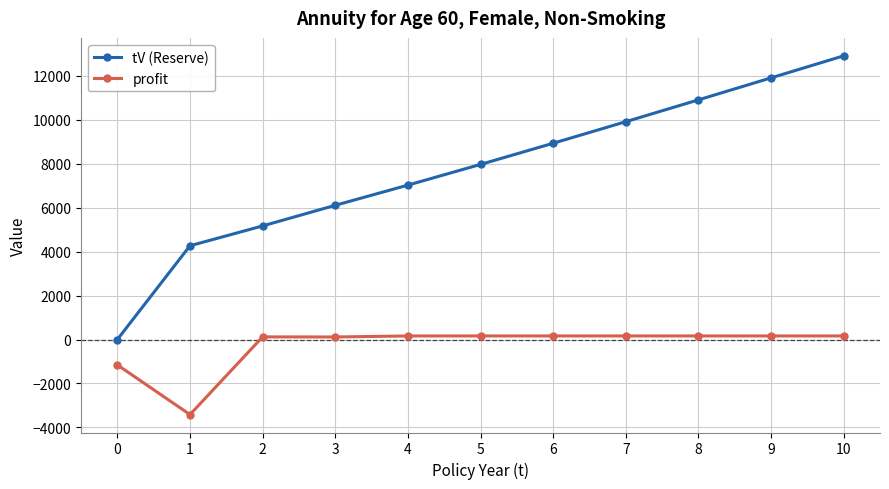

What is the smallest value displayed?

-3416.9